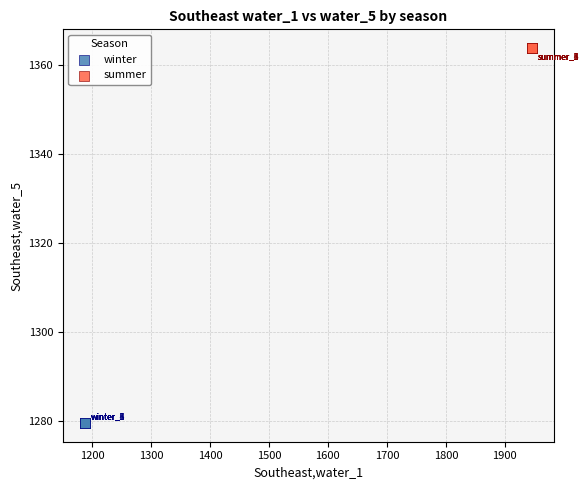

Which series contains the highest Y value?

summer